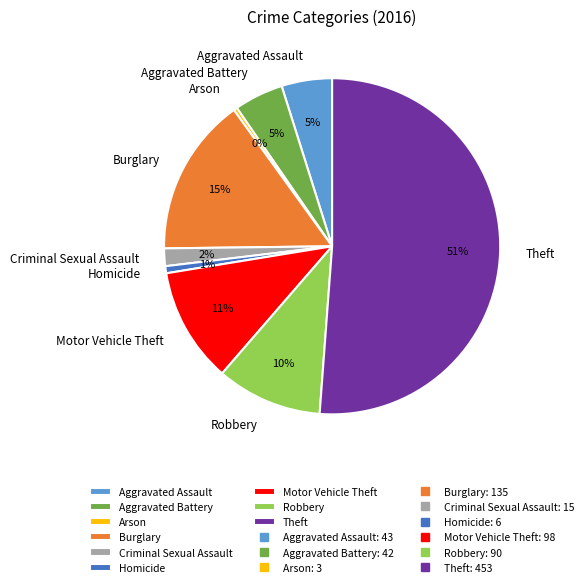

To the nearest percent, what is the average slice percentage?

11%